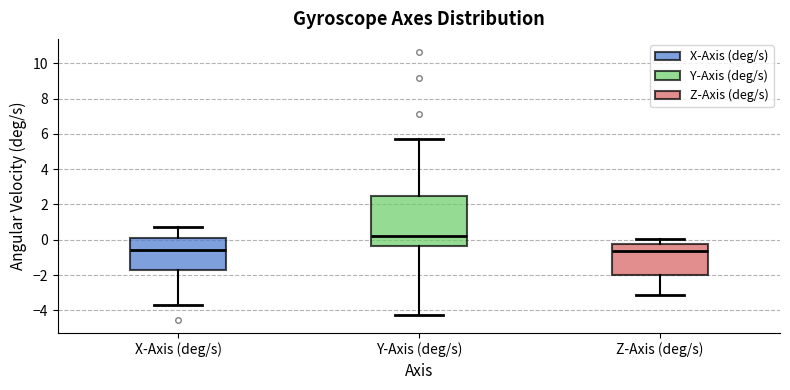

Which box is the tallest, from its lower edge to its upper edge?

Y-Axis (deg/s)